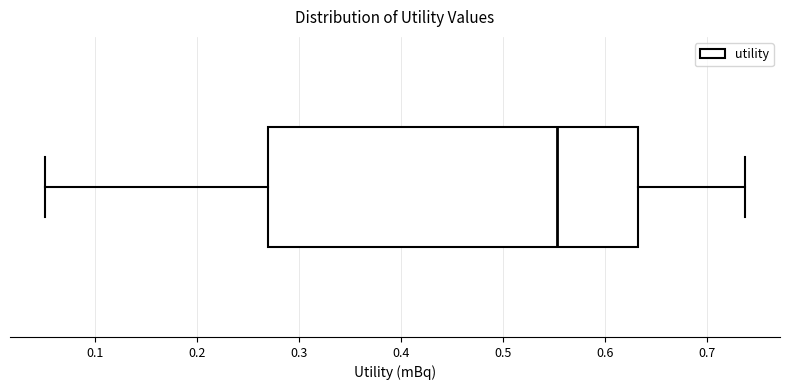

Transcribe this box plot: give where the median line is, the range the box spans, and where the two whiskers end, as read against the x-axis. The values are not printed on the chart, so give them approximately, as read against the axis.

median 0.55, box 0.27 to 0.63, whiskers 0.05 to 0.74